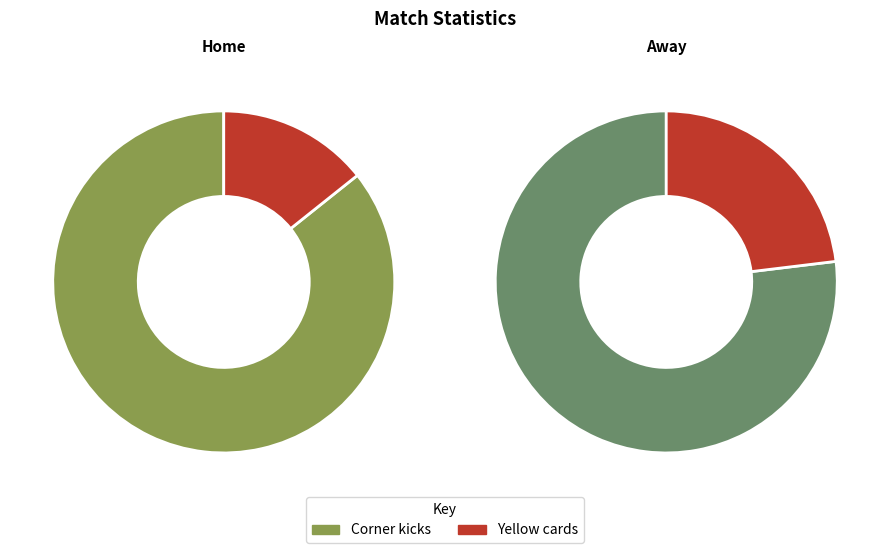

How many segments does this pie chart have?

2